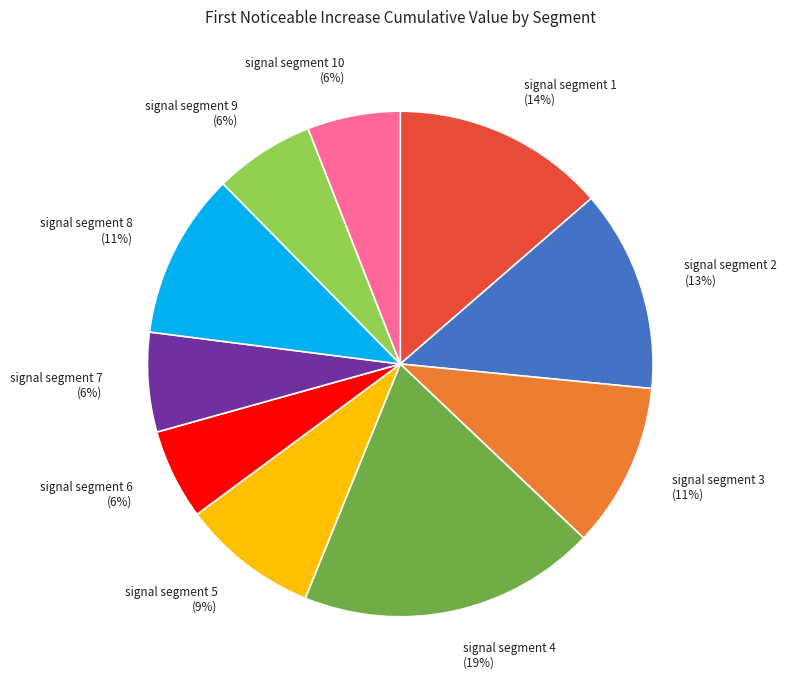

Does signal segment 2 account for over 50% of the chart?

No